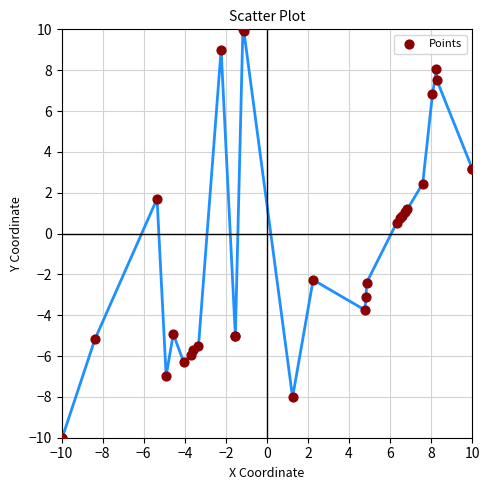

What Y value in the scatter plot is closest to 0?

0.5